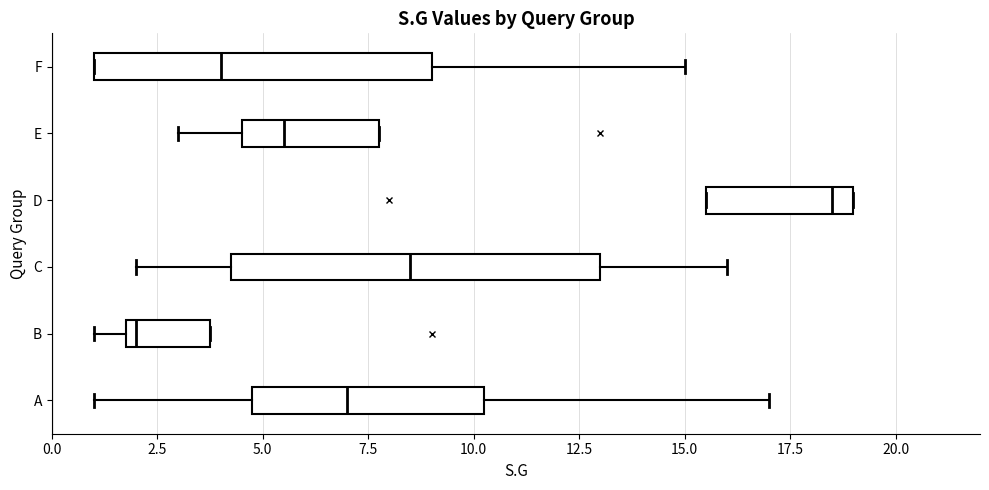

Reading bottom to top, read every box against the x-axis: the position of its median line, the range the box covers, and the ends of its whiskers. The values are not printed on the chart, so give them approximately, as read against the axis.

A: median 7.0, box 5.0 to 10.5, whiskers 1.0 to 17.0
B: median 2.0 (just right of the box's left edge), box 2.0 to 4.0, whiskers 1.0 to 4.0
C: median 8.5, box 4.5 to 13.0, whiskers 2.0 to 16.0
D: median 18.5, box 15.5 to 19.0, whiskers 15.5 to 19.0
E: median 5.5, box 4.5 to 8.0, whiskers 3.0 to 8.0
F: median 4.0, box 1.0 to 9.0, whiskers 1.0 to 15.0